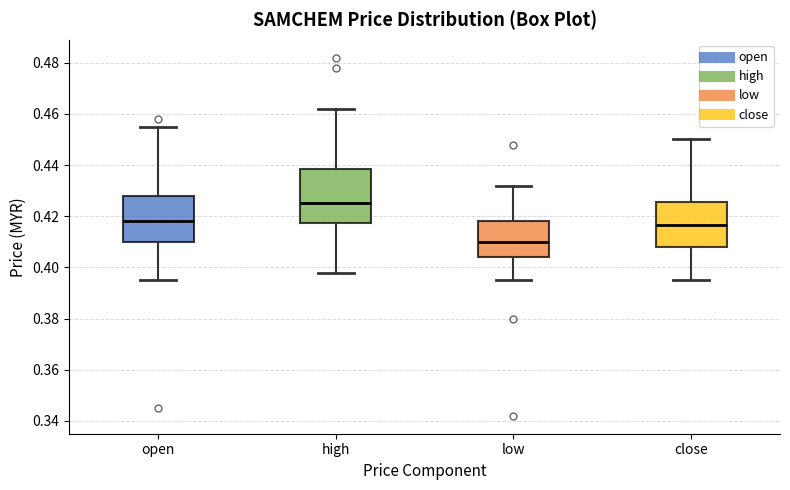

Where does the lower whisker of the box for close end on the y-axis? The values are not printed on the chart, so give them approximately, as read against the axis.

0.396